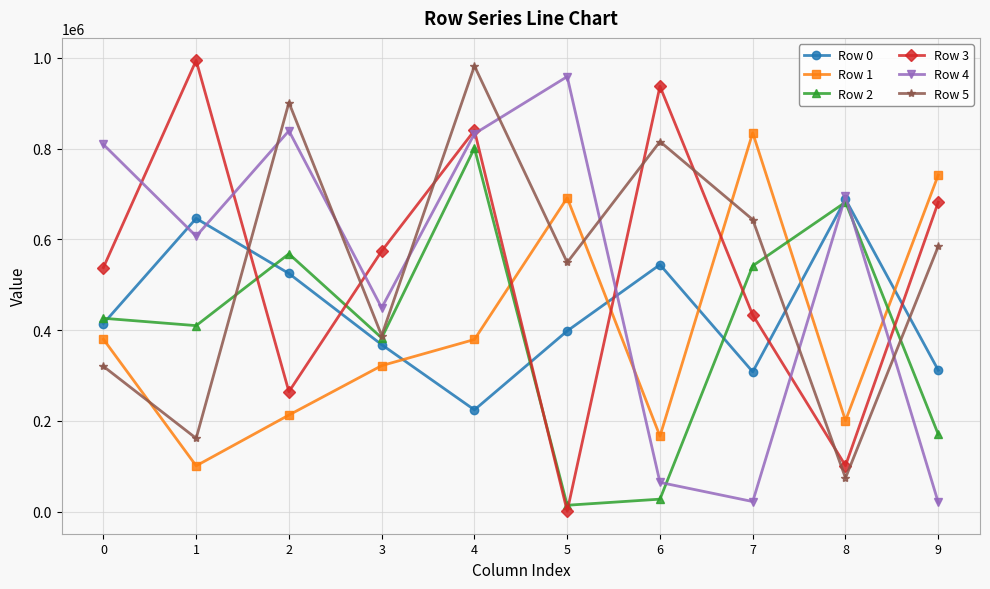

What is the difference between the highest and lowest values at 8?

620410